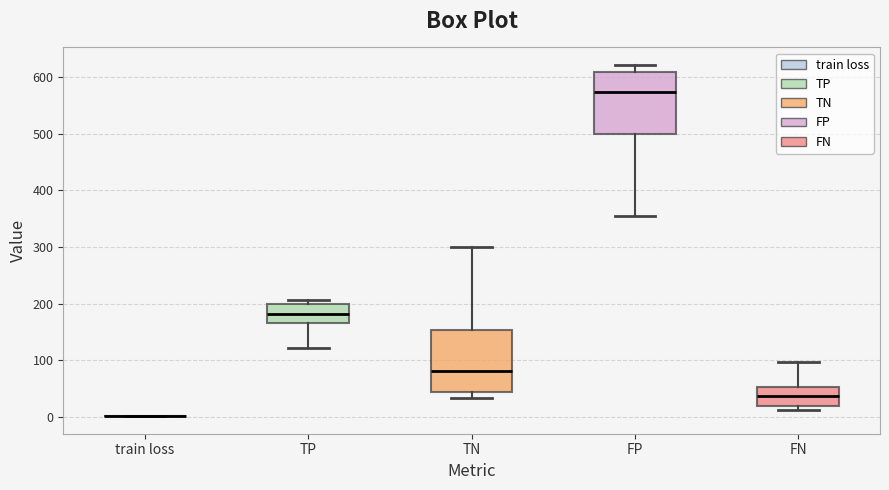

Reading left to right, transcribe this box plot: for each box, give where its median line is, the range the box spans, and where its two whiskers end, as read against the y-axis. The values are not printed on the chart, so give them approximately, as read against the axis.

train loss: box collapsed to a line at 0, whiskers 0 to 0
TP: median 180, box 170 to 200, whiskers 120 to 210
TN: median 80, box 40 to 150, whiskers 30 to 300
FP: median 570, box 500 to 610, whiskers 350 to 620
FN: median 40, box 20 to 50, whiskers 10 to 100